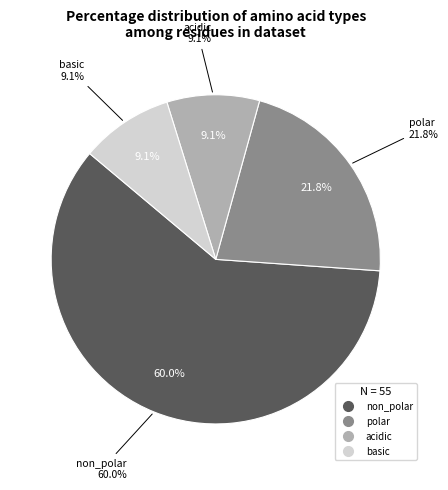

Between polar and basic, which is larger?

polar